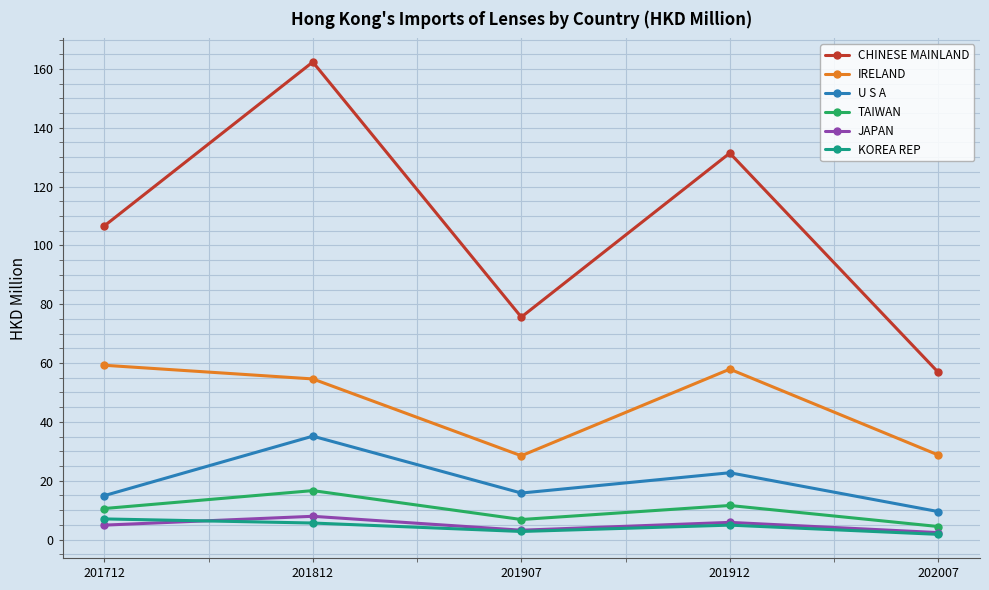

What is the difference between the highest and lowest values at 201712?

101.7